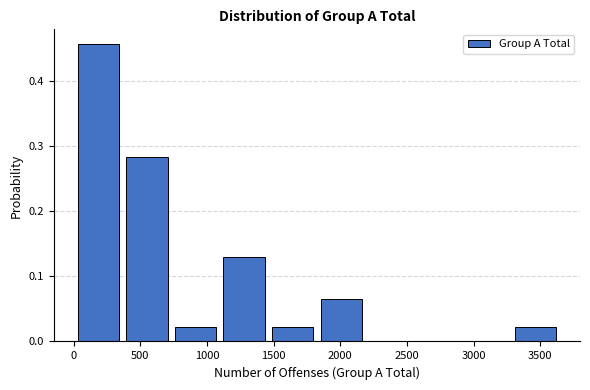

Reading left to right, list every bar in this chart as the range it spans on the x-axis followed by its height. Neither the bar edges nor the heights are printed on the chart, so give them approximately, as read against the axes.

0 to 350: 0.46
350 to 750: 0.28
750 to 1100: 0.02
1100 to 1450: 0.13
1450 to 1800: 0.02
1800 to 2200: 0.07
2200 to 2550: 0
2550 to 2900: 0
2900 to 3300: 0
3300 to 3650: 0.02